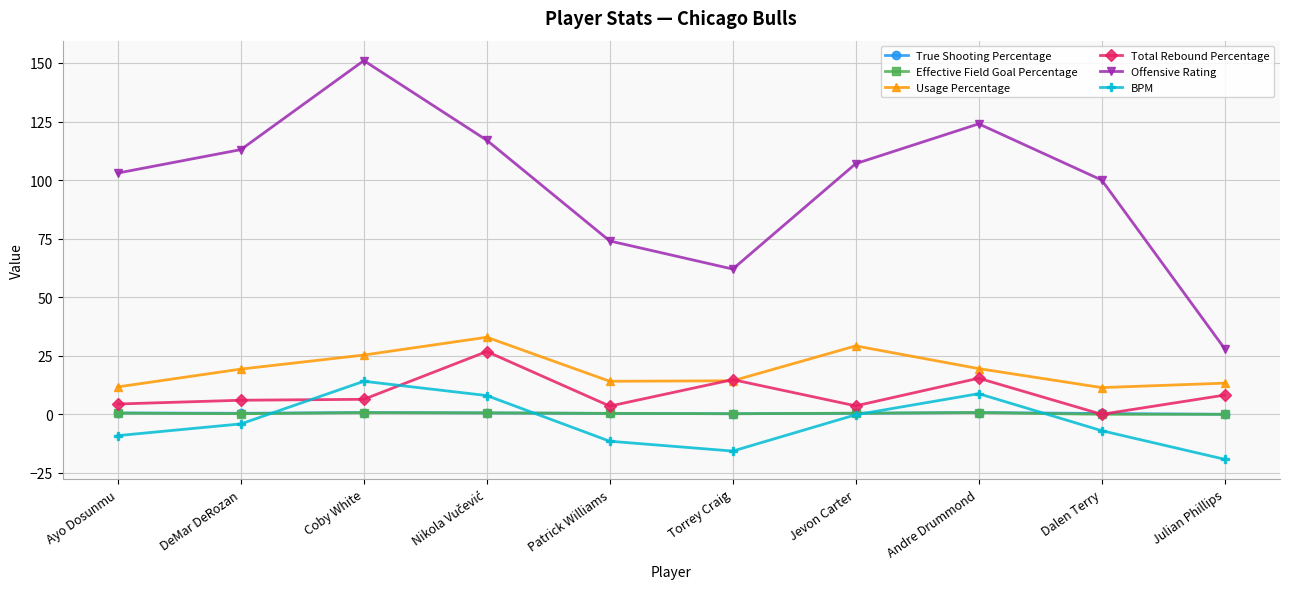

What is the total value across all series at Jevon Carter?

140.5